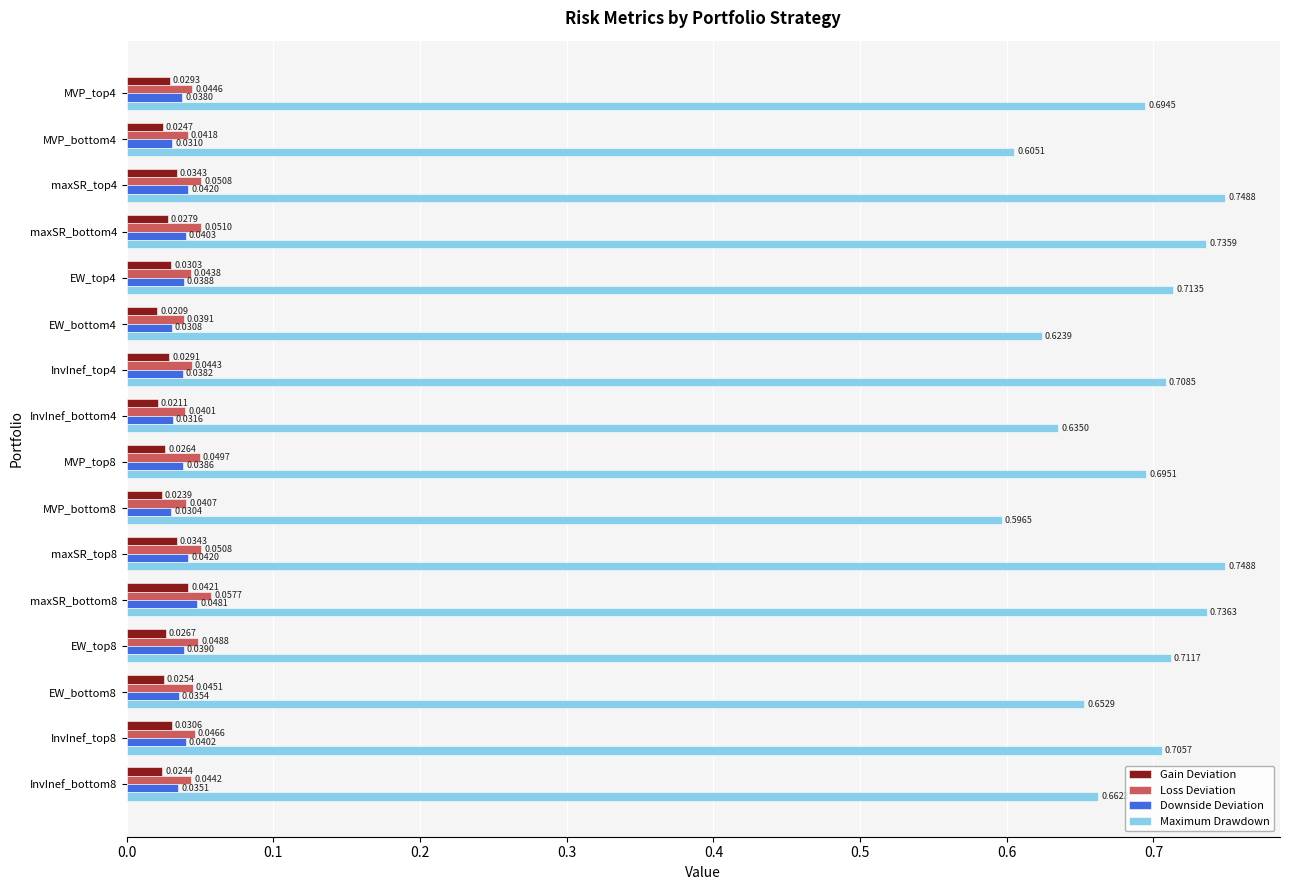

At which category is the sum across all series the highest?

maxSR_bottom8